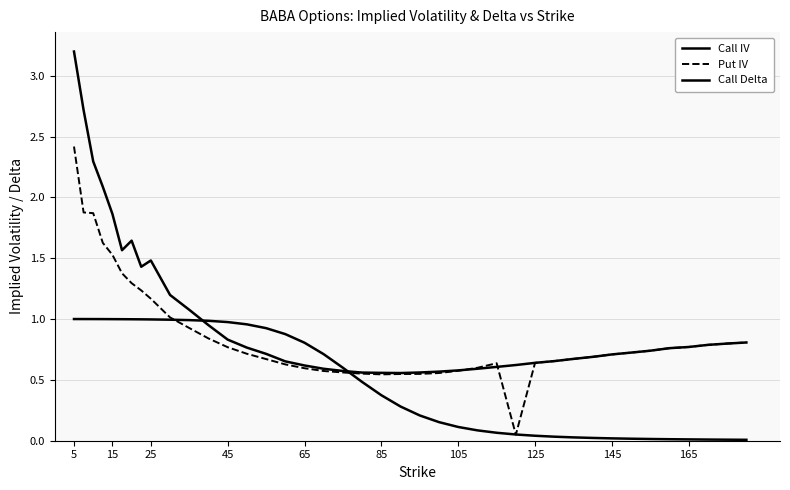

Is this an area chart (filled region under the line)?

No